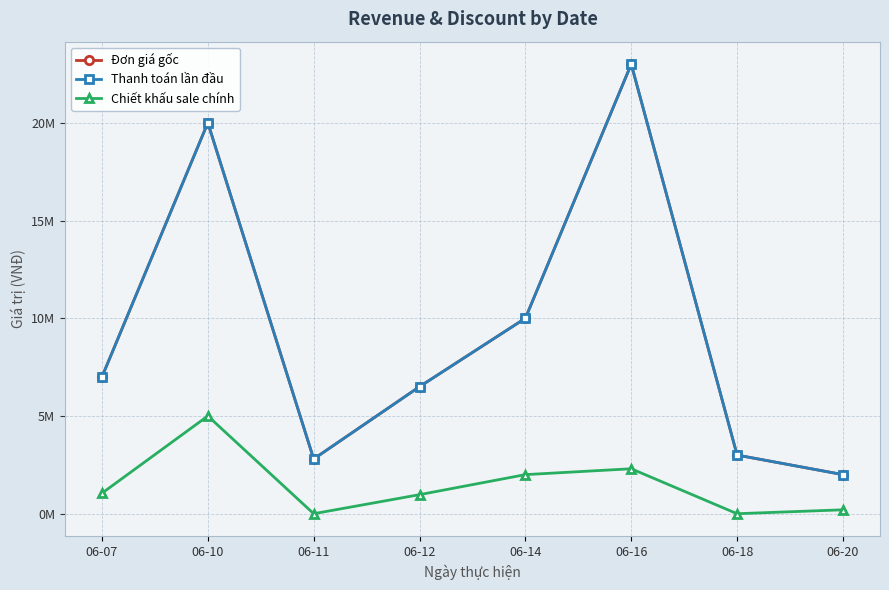

Reading left to right, what are all the values shown in this chart?

Đơn giá gốc: 06-07=7000000	06-10=20000000	06-11=2800000	06-12=6500000	06-14=10000000	06-16=23000000	06-18=3000000	06-20=2000000
Thanh toán lần đầu: 06-07=7000000	06-10=20000000	06-11=2800000	06-12=6500000	06-14=10000000	06-16=23000000	06-18=3000000	06-20=2000000
Chiết khấu sale chính: 06-07=1050000	06-10=5000000	06-11=0	06-12=975000	06-14=2000000	06-16=2300000	06-18=0	06-20=200000